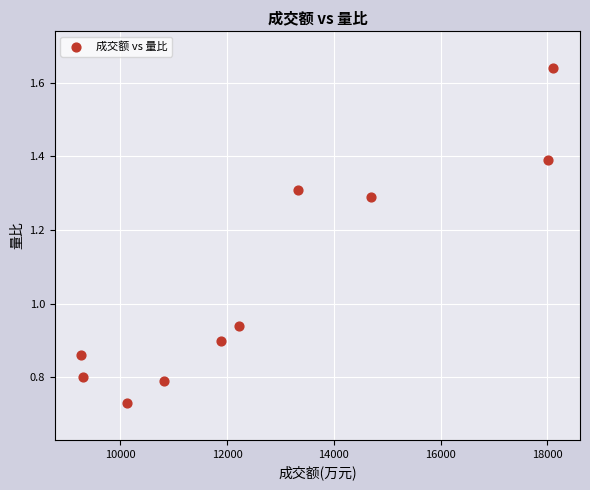

What is the average Y value?

1.1